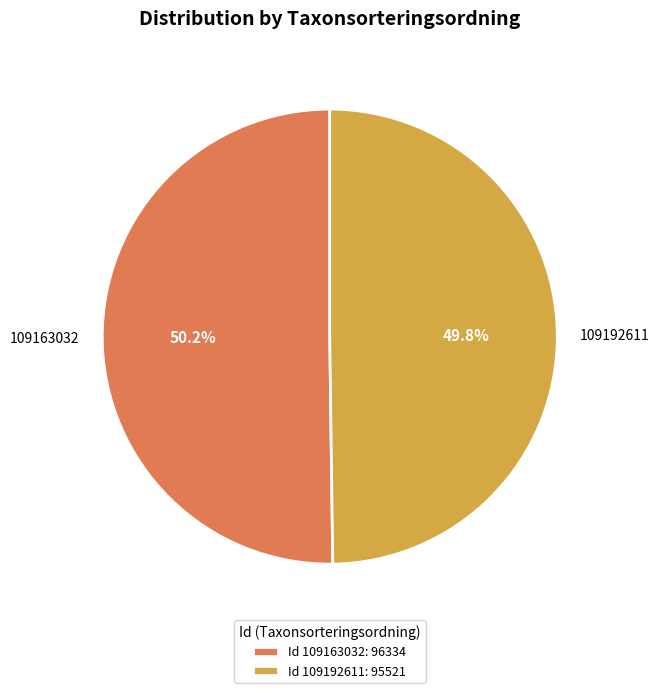

Is there a majority slice in this chart?

Yes